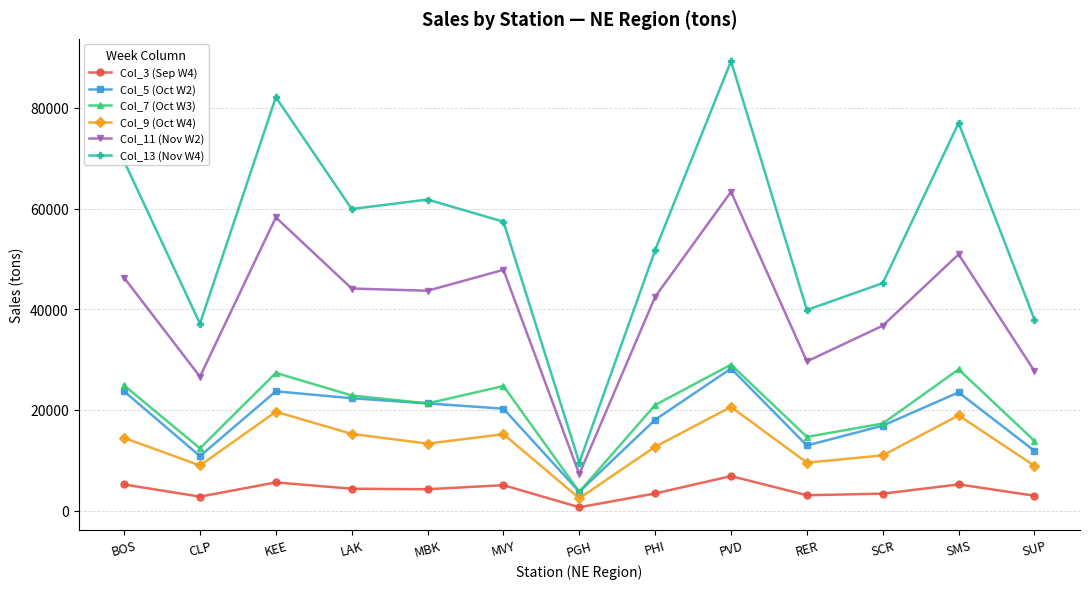

At which label does Col_9 (Oct W4) first exceed 13320?

BOS